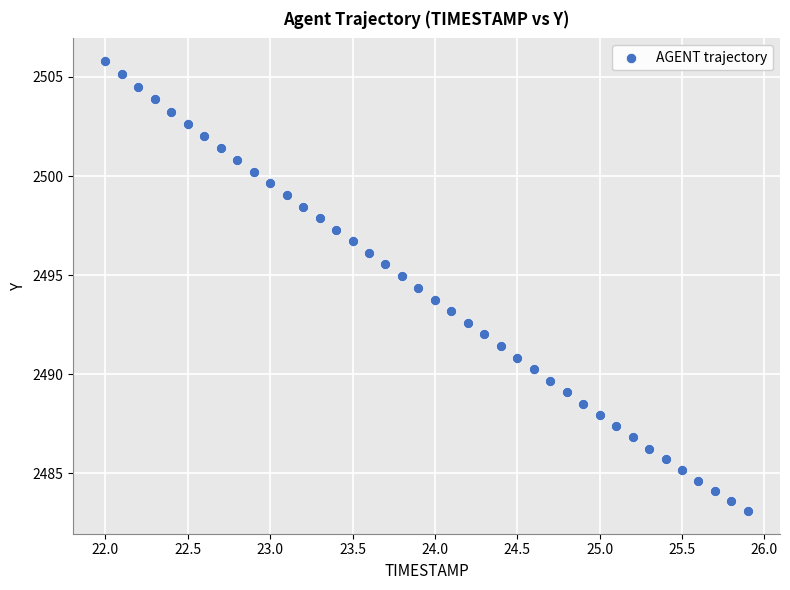

What is the range of X values (max minus min)?

3.9